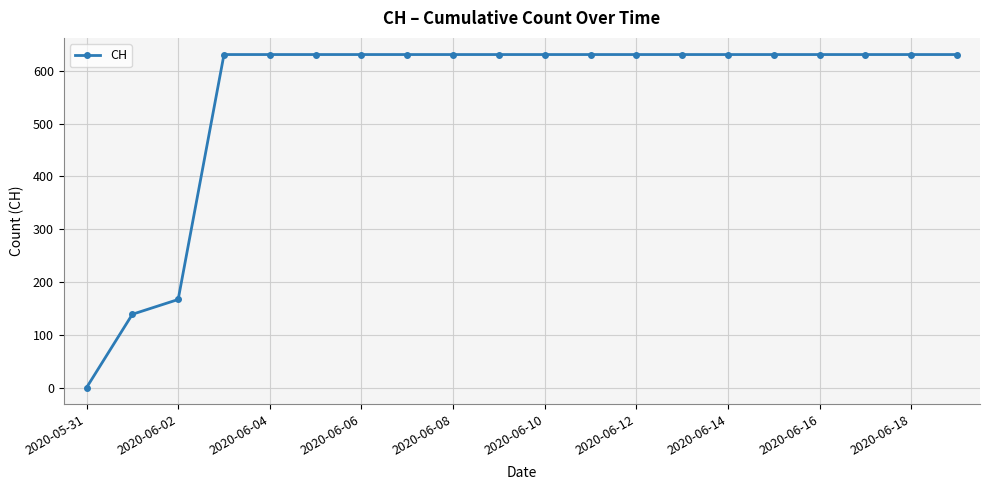

Reading left to right, extract all data points from this chart.

0	139	167	631	631	631	631	631	631	631	631	631	631	631	631	631	631	631	631	631